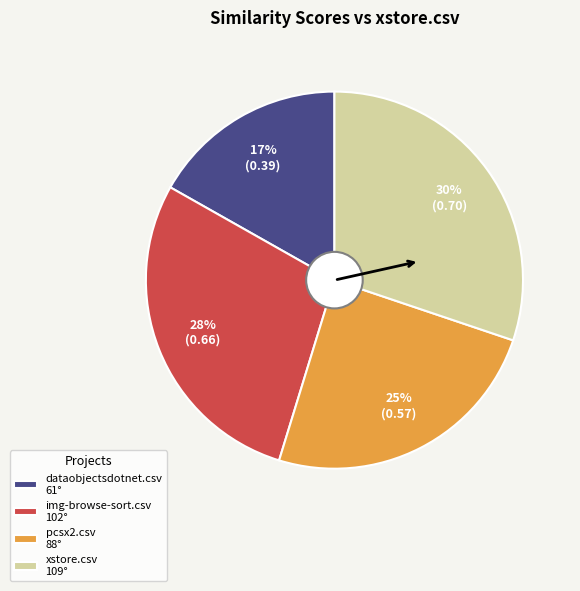

Is the sum of xstore.csv 109° and dataobjectsdotnet.csv 61° greater than half?

No